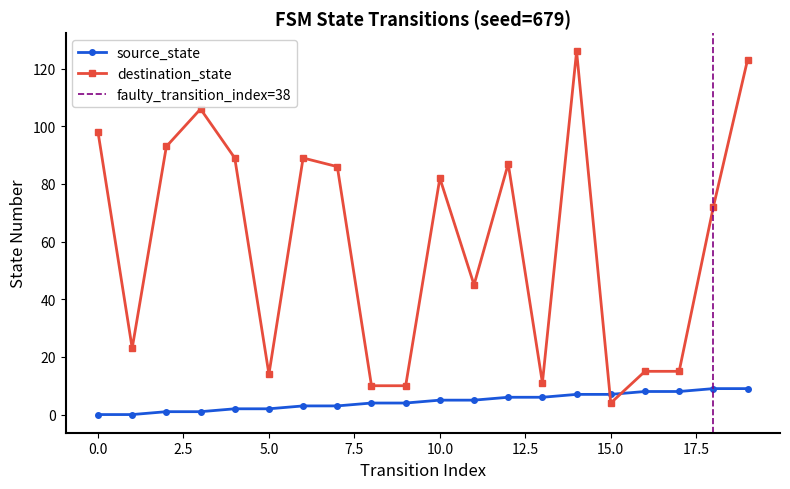

Which series has the largest range (max minus min)?

destination_state